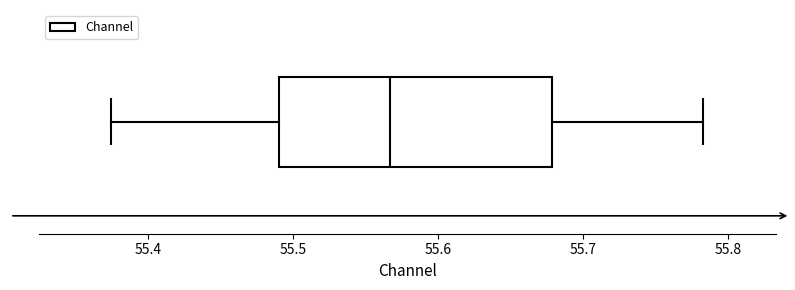

Where does the right whisker of the box end on the x-axis? The values are not printed on the chart, so give them approximately, as read against the axis.

55.78